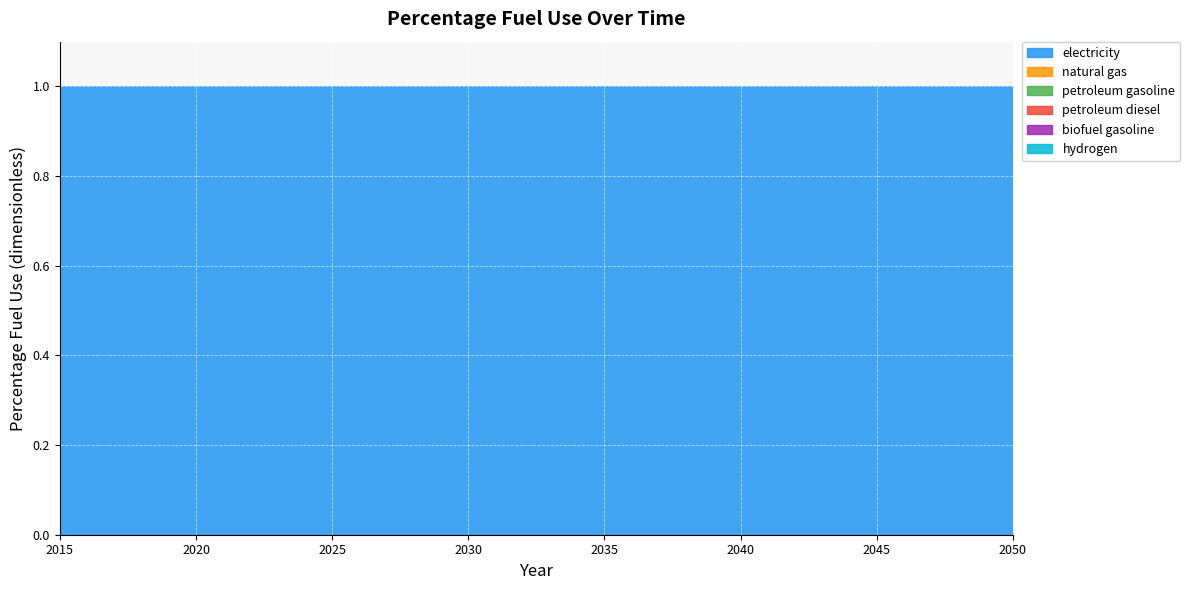

Reading left to right, what are all the values shown in this chart?

electricity: 1	1	1	1	1	1	1	1	1	1	1	1	1	1	1	1	1	1	1	1	1	1	1	1	1	1	1	1	1	1	1	1	1	1	1	1
natural gas: 0	0	0	0	0	0	0	0	0	0	0	0	0	0	0	0	0	0	0	0	0	0	0	0	0	0	0	0	0	0	0	0	0	0	0	0
petroleum gasoline: 0	0	0	0	0	0	0	0	0	0	0	0	0	0	0	0	0	0	0	0	0	0	0	0	0	0	0	0	0	0	0	0	0	0	0	0
petroleum diesel: 0	0	0	0	0	0	0	0	0	0	0	0	0	0	0	0	0	0	0	0	0	0	0	0	0	0	0	0	0	0	0	0	0	0	0	0
biofuel gasoline: 0	0	0	0	0	0	0	0	0	0	0	0	0	0	0	0	0	0	0	0	0	0	0	0	0	0	0	0	0	0	0	0	0	0	0	0
hydrogen: 0	0	0	0	0	0	0	0	0	0	0	0	0	0	0	0	0	0	0	0	0	0	0	0	0	0	0	0	0	0	0	0	0	0	0	0